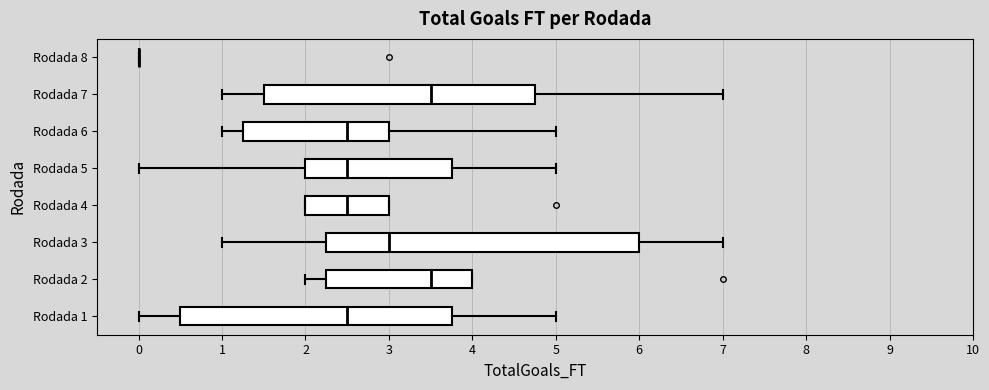

Reading bottom to top, read every box against the x-axis: the position of its median line, the range the box covers, and the ends of its whiskers. The values are not printed on the chart, so give them approximately, as read against the axis.

Rodada 1: median 2.5, box 0.5 to 3.8, whiskers 0.0 to 5.0
Rodada 2: median 3.5, box 2.3 to 4.0, whiskers 2.0 to 4.0
Rodada 3: median 3.0, box 2.3 to 6.0, whiskers 1.0 to 7.0
Rodada 4: median 2.5, box 2.0 to 3.0, whiskers 2.0 to 3.0
Rodada 5: median 2.5, box 2.0 to 3.8, whiskers 0.0 to 5.0
Rodada 6: median 2.5, box 1.3 to 3.0, whiskers 1.0 to 5.0
Rodada 7: median 3.5, box 1.5 to 4.8, whiskers 1.0 to 7.0
Rodada 8: box collapsed to a line at 0.0, whiskers 0.0 to 0.0